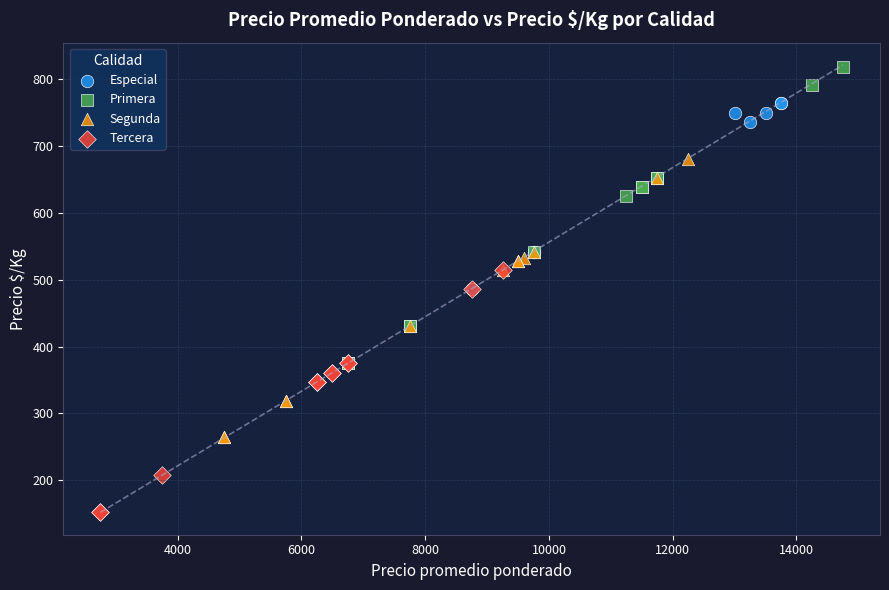

Which series reaches the maximum Y coordinate?

Primera